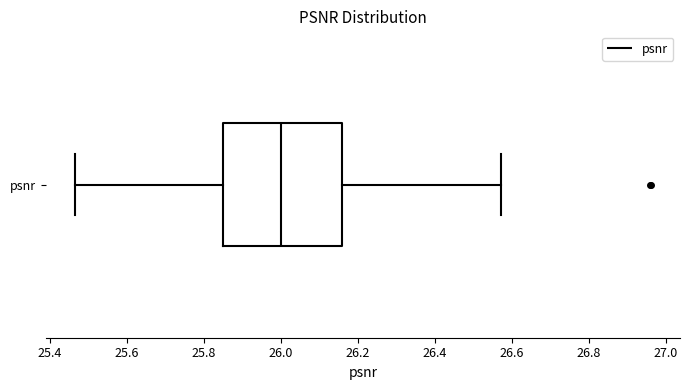

Read this box plot against the x-axis: the position of the median line, the range covered by the box, and the ends of both whiskers. The values are not printed on the chart, so give them approximately, as read against the axis.

median 26.00, box 25.86 to 26.16, whiskers 25.46 to 26.58